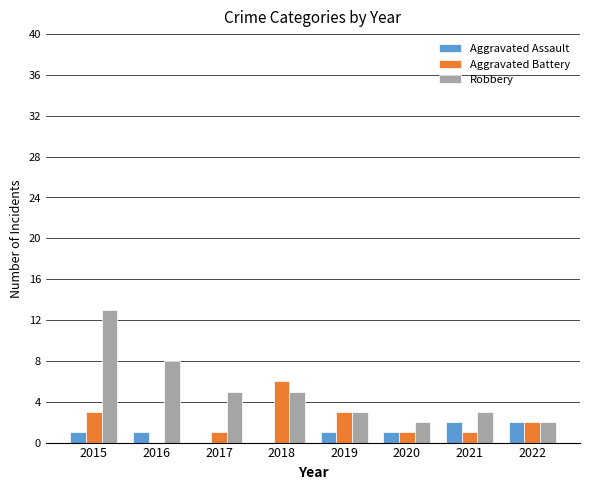

The value of Aggravated Battery at 2018 is 6. True or false?

True